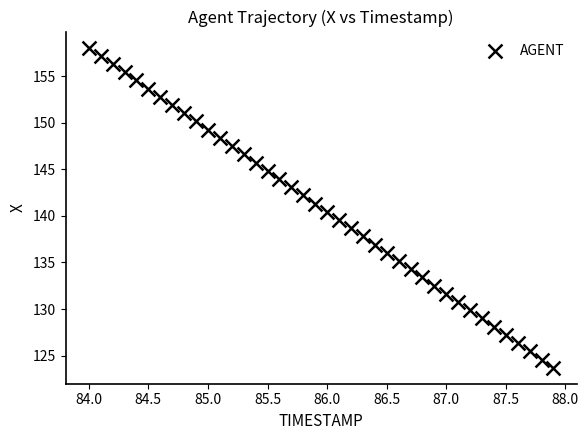

What is the range of Y values (max minus min)?

34.4